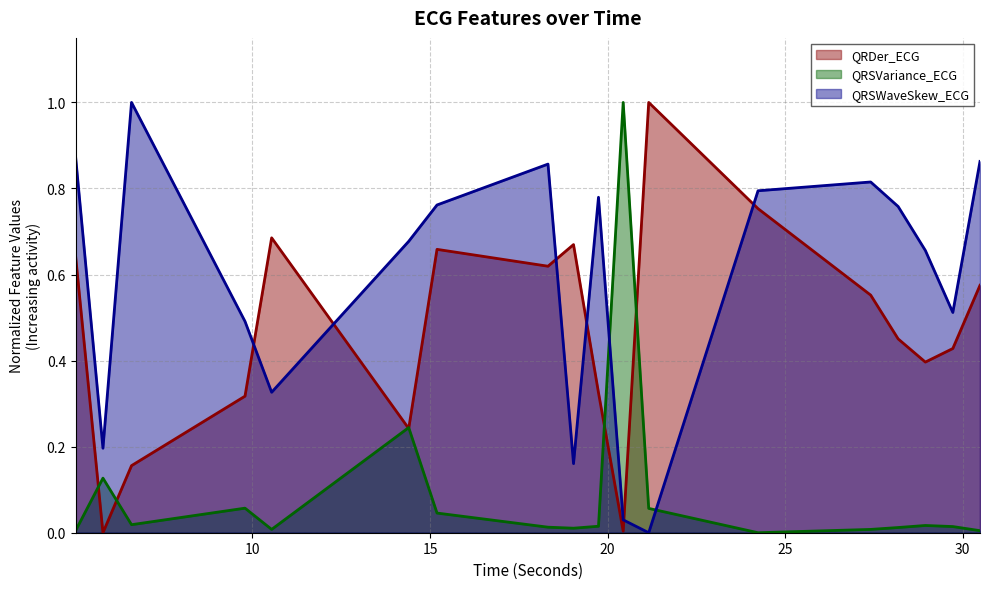

Where is the first local maximum for QRDer_ECG?

10.5390625